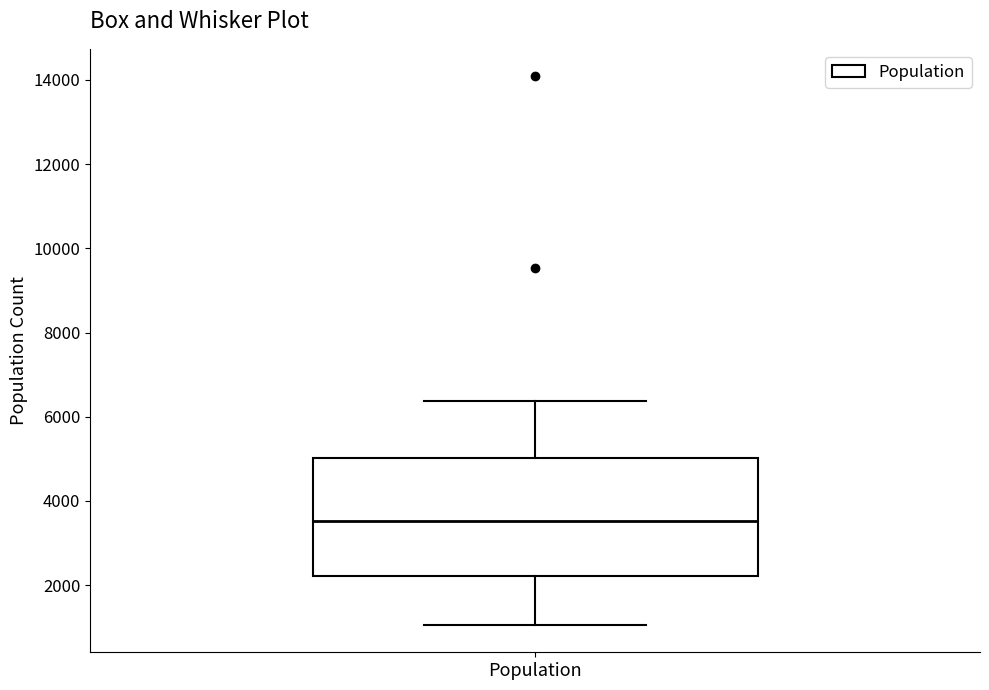

Where is the lower edge of the box for Population on the y-axis? The values are not printed on the chart, so give them approximately, as read against the axis.

2200